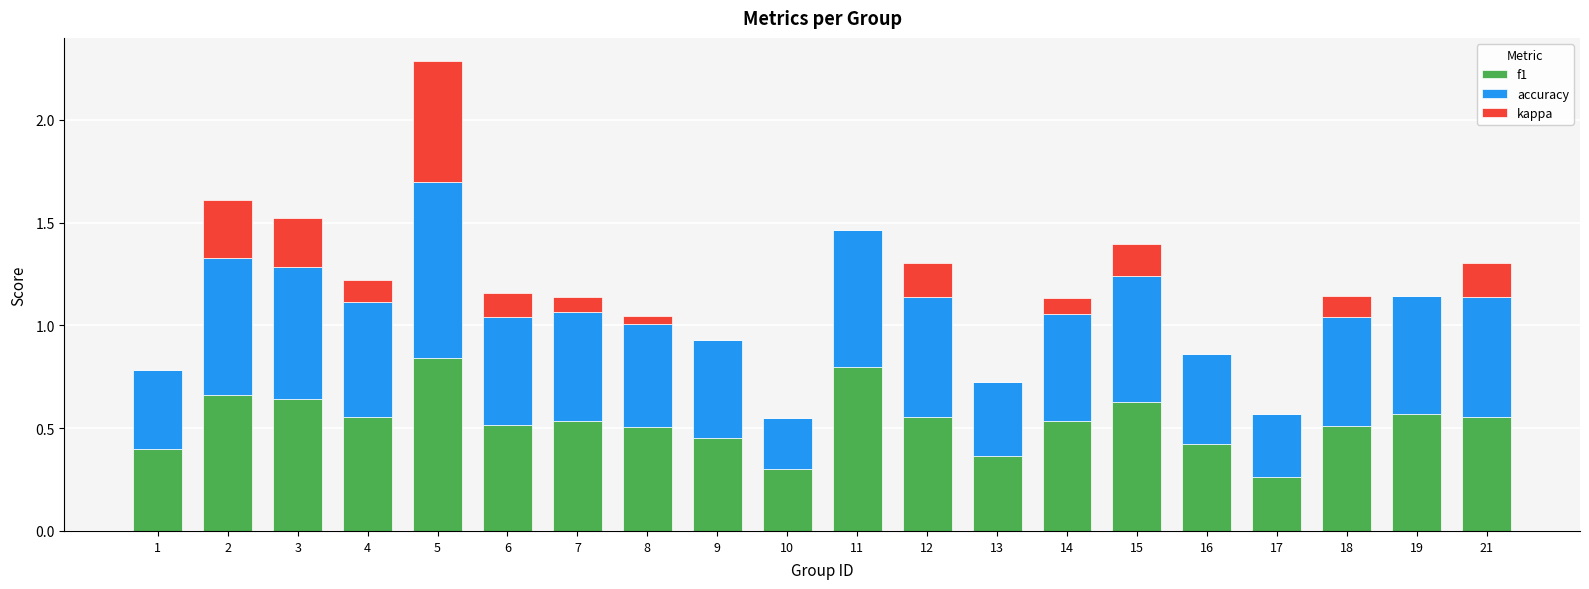

The f1 series shows 0.3 at 10. True or false?

True